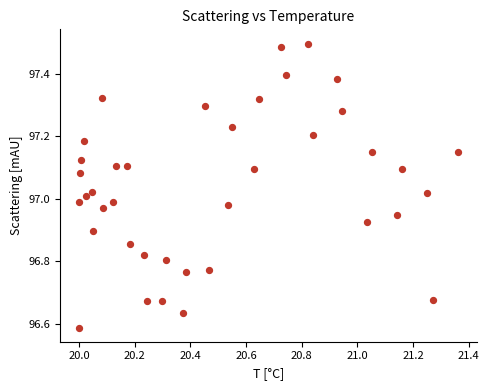

What is the range of X values (max minus min)?

1.4